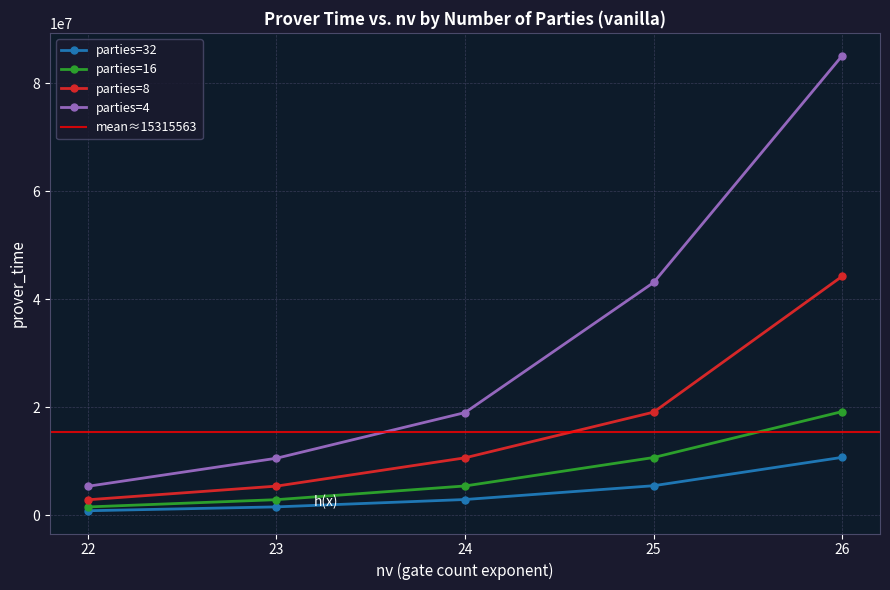

Which series has the largest total across all categories?

parties=4